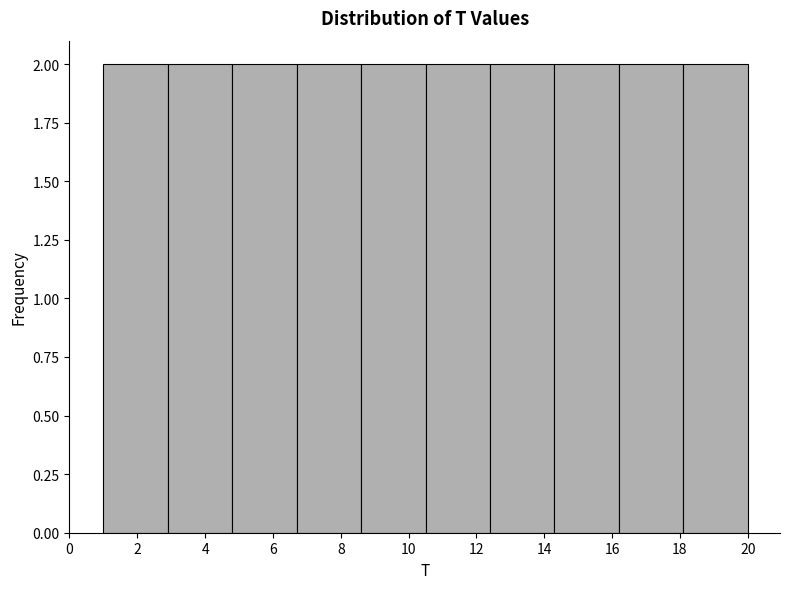

Reading left to right, list every bar in this chart as the range it spans on the x-axis followed by its height. Neither the bar edges nor the heights are printed on the chart, so give them approximately, as read against the axes.

1.0 to 2.9: 2
2.9 to 4.8: 2
4.8 to 6.7: 2
6.7 to 8.6: 2
8.6 to 10.5: 2
10.5 to 12.4: 2
12.4 to 14.3: 2
14.3 to 16.2: 2
16.2 to 18.1: 2
18.1 to 20.0: 2